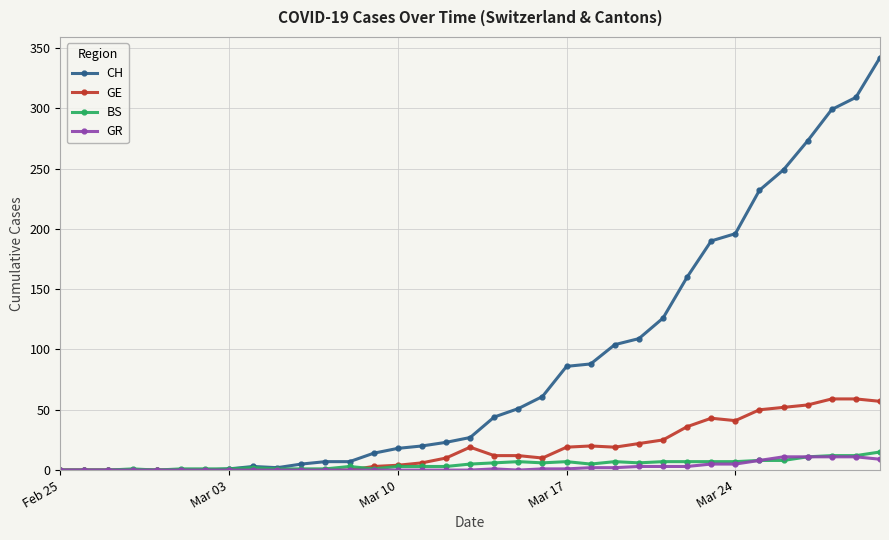

What is the greatest value displayed?

342